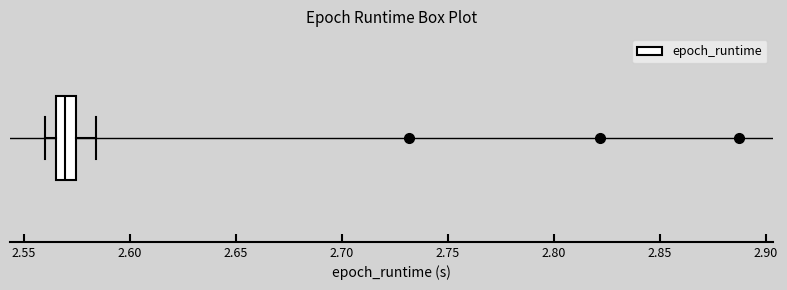

Where is the left edge of the box on the x-axis? The values are not printed on the chart, so give them approximately, as read against the axis.

2.565